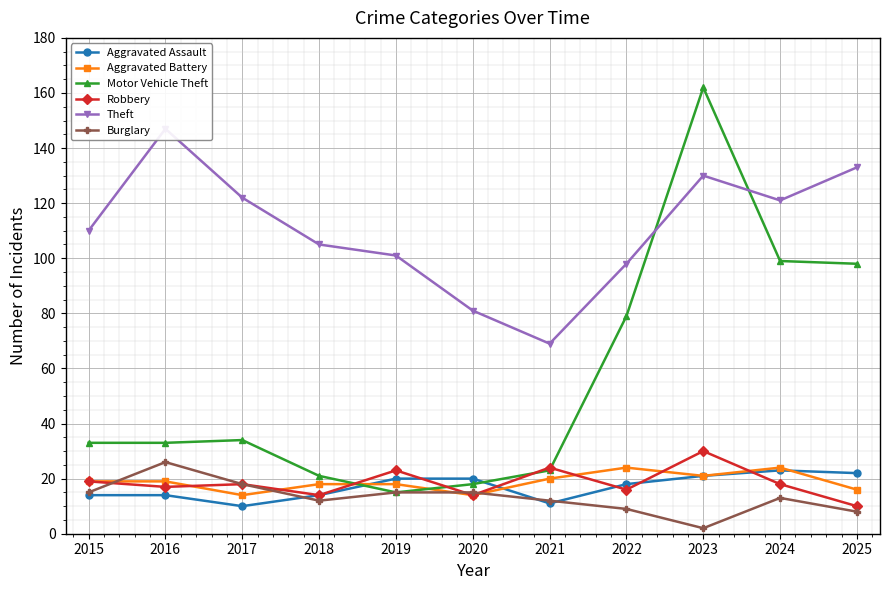

Where do Robbery and Aggravated Battery first cross each other?

2016 and 2017